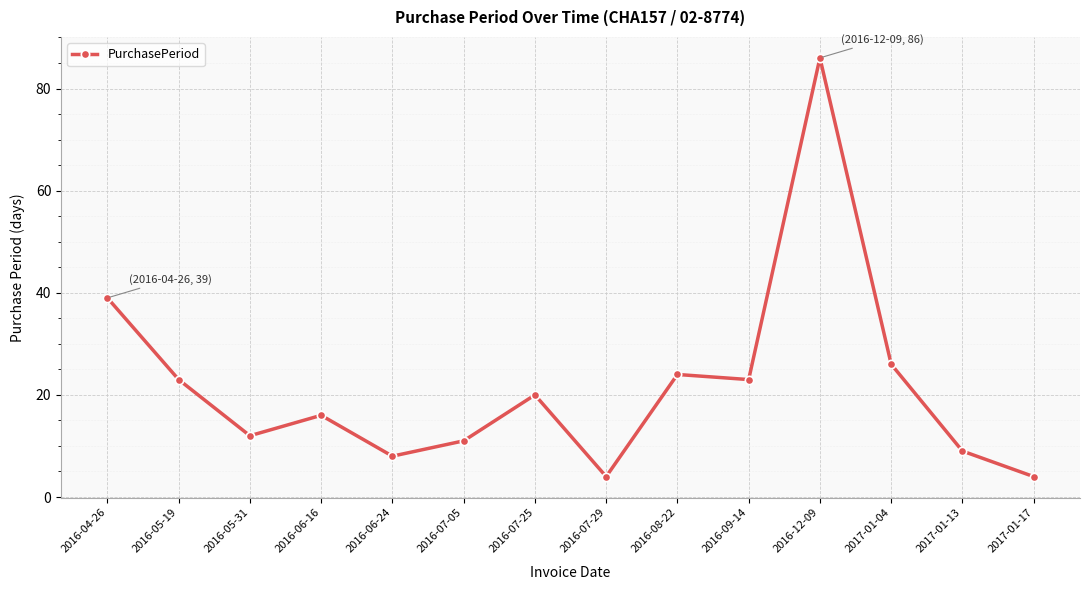

True or false: the data shows 12 at 2016-05-31.

True